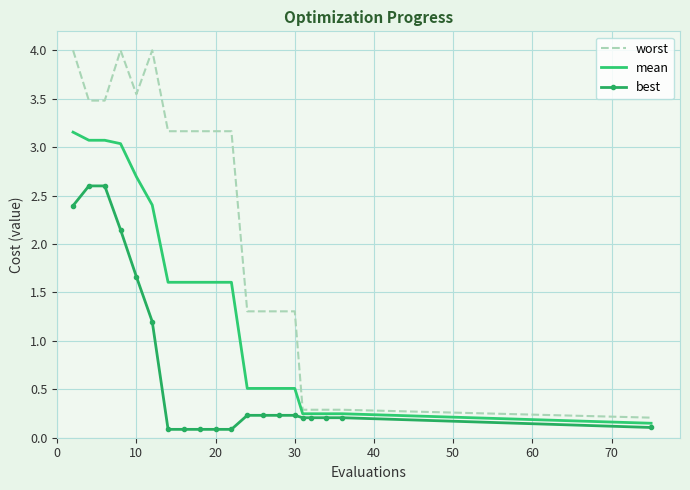

Which series has the widest spread of values?

worst